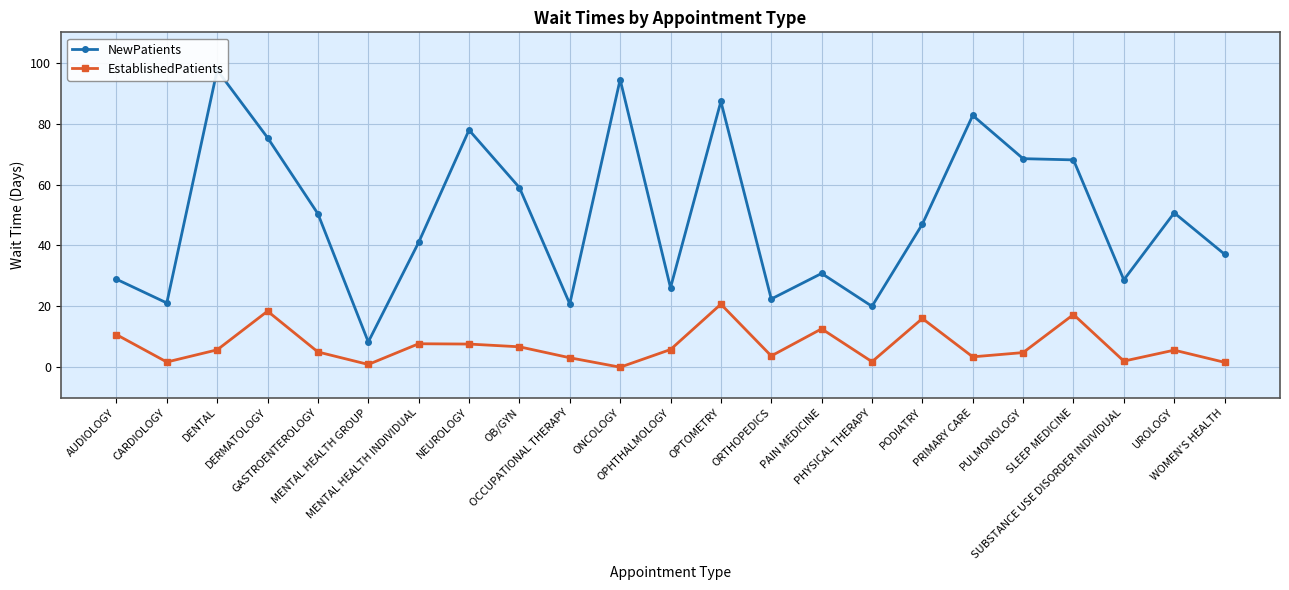

Reading right to left, what are all the values shown in this chart?

NewPatients: WOMEN'S HEALTH=37.1	UROLOGY=50.7	SUBSTANCE USE DISORDER INDIVIDUAL=28.7	SLEEP MEDICINE=68.1	PULMONOLOGY=68.5	PRIMARY CARE=82.7	PODIATRY=47.0	PHYSICAL THERAPY=20.0	PAIN MEDICINE=30.8	ORTHOPEDICS=22.4	OPTOMETRY=87.3	OPHTHALMOLOGY=26.1	ONCOLOGY=94.5	OCCUPATIONAL THERAPY=20.8	OB/GYN=59.0	NEUROLOGY=77.9	MENTAL HEALTH INDIVIDUAL=41.0	MENTAL HEALTH GROUP=8.3	GASTROENTEROLOGY=50.4	DERMATOLOGY=75.4	DENTAL=97.6	CARDIOLOGY=21.1	AUDIOLOGY=28.9
EstablishedPatients: WOMEN'S HEALTH=1.6	UROLOGY=5.6	SUBSTANCE USE DISORDER INDIVIDUAL=2.0	SLEEP MEDICINE=17.3	PULMONOLOGY=4.8	PRIMARY CARE=3.4	PODIATRY=16.0	PHYSICAL THERAPY=1.8	PAIN MEDICINE=12.6	ORTHOPEDICS=3.7	OPTOMETRY=20.7	OPHTHALMOLOGY=5.8	ONCOLOGY=0.0	OCCUPATIONAL THERAPY=3.1	OB/GYN=6.7	NEUROLOGY=7.6	MENTAL HEALTH INDIVIDUAL=7.7	MENTAL HEALTH GROUP=0.9	GASTROENTEROLOGY=5.0	DERMATOLOGY=18.4	DENTAL=5.7	CARDIOLOGY=1.7	AUDIOLOGY=10.7